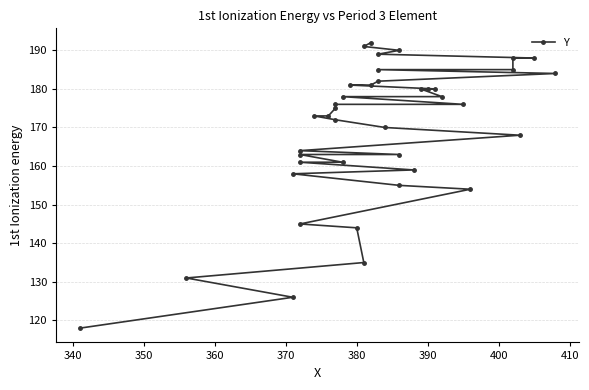

What is the greatest value displayed?

192